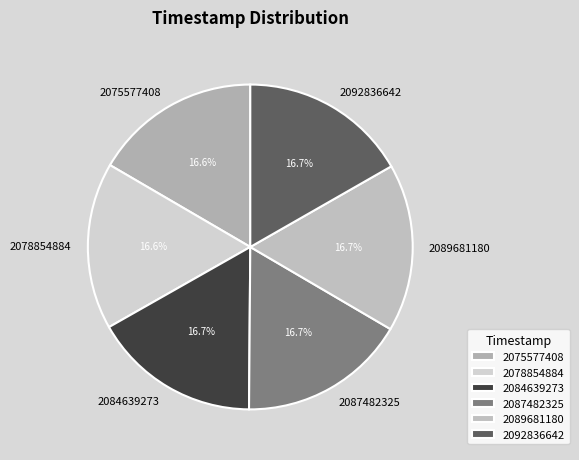

What percentage do 2092836642 and 2087482325 together represent?

33.4%